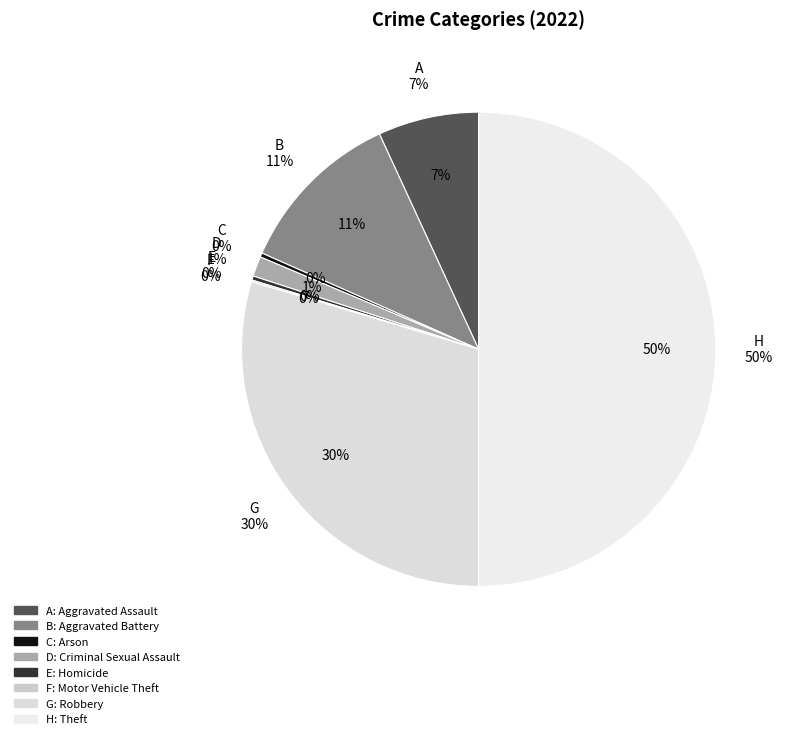

Is there a majority slice in this chart?

No